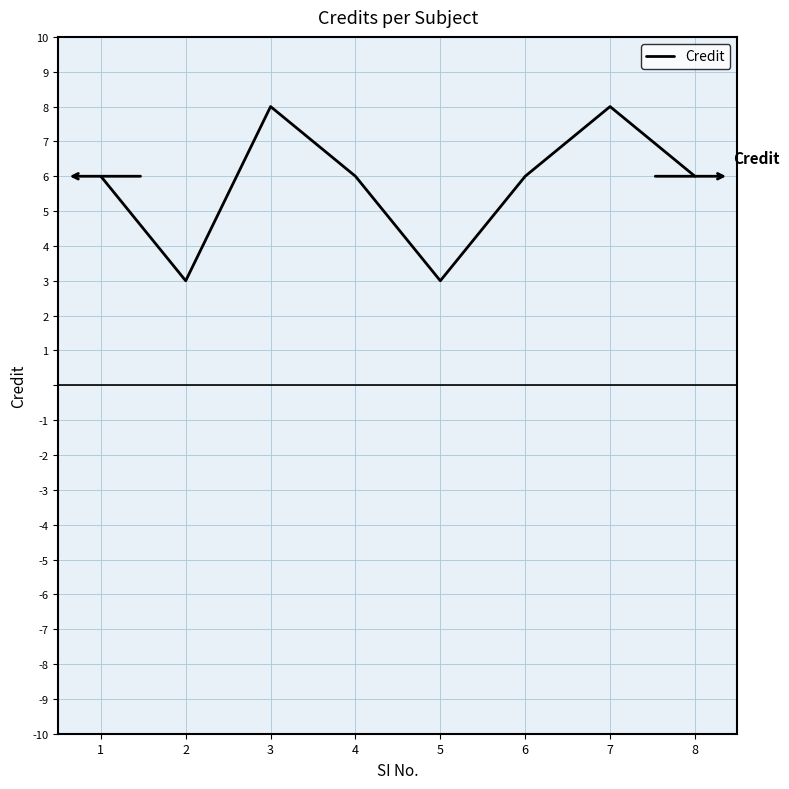

Is it true that the value at 3 is 8?

True